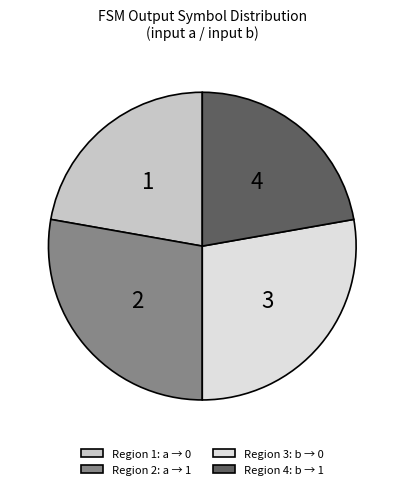

Does Region 3: b → 0 account for over 50% of the chart?

No